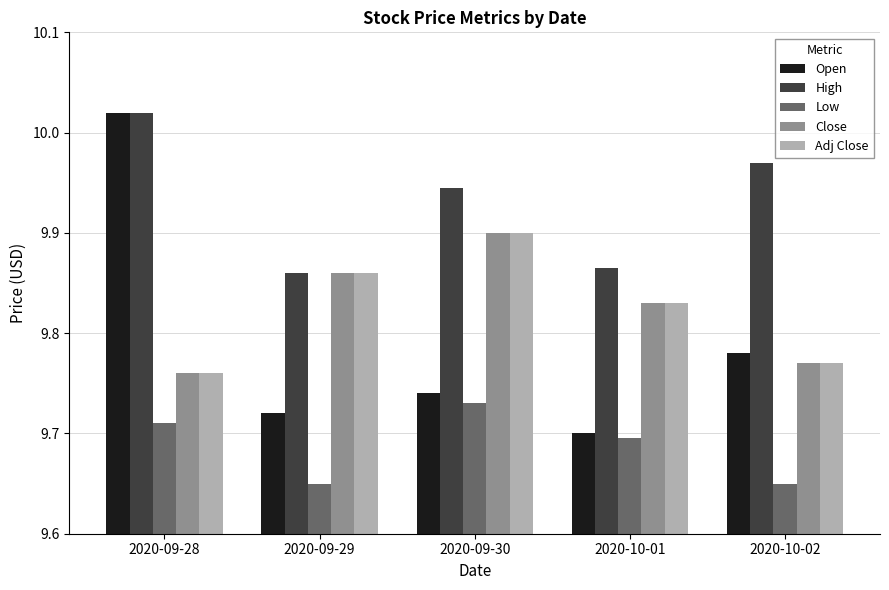

How many Close values are between 9 and 10?

5